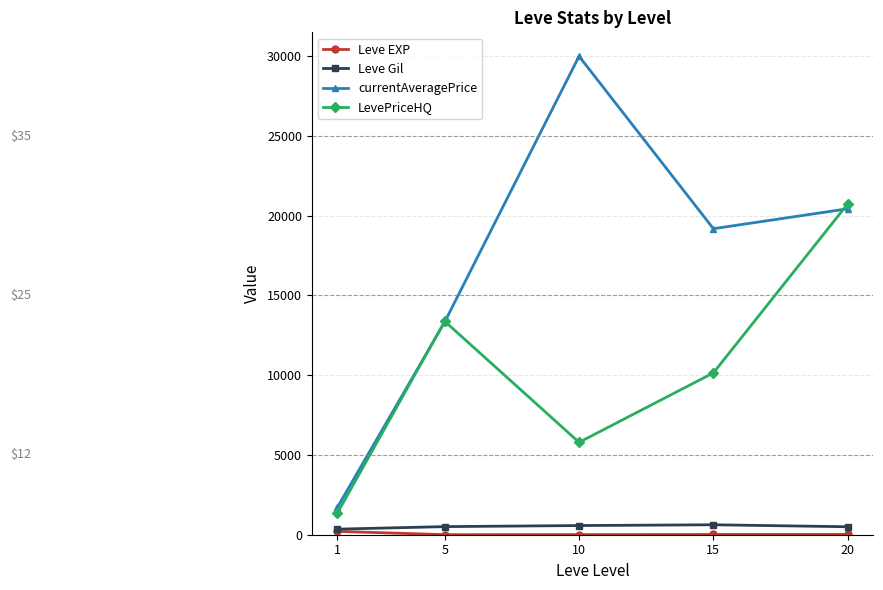

How many data points does each series have?

5